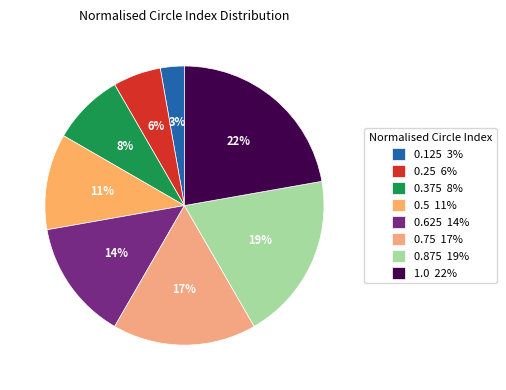

Is the sum of 0.625 and 0.25 greater than half?

No